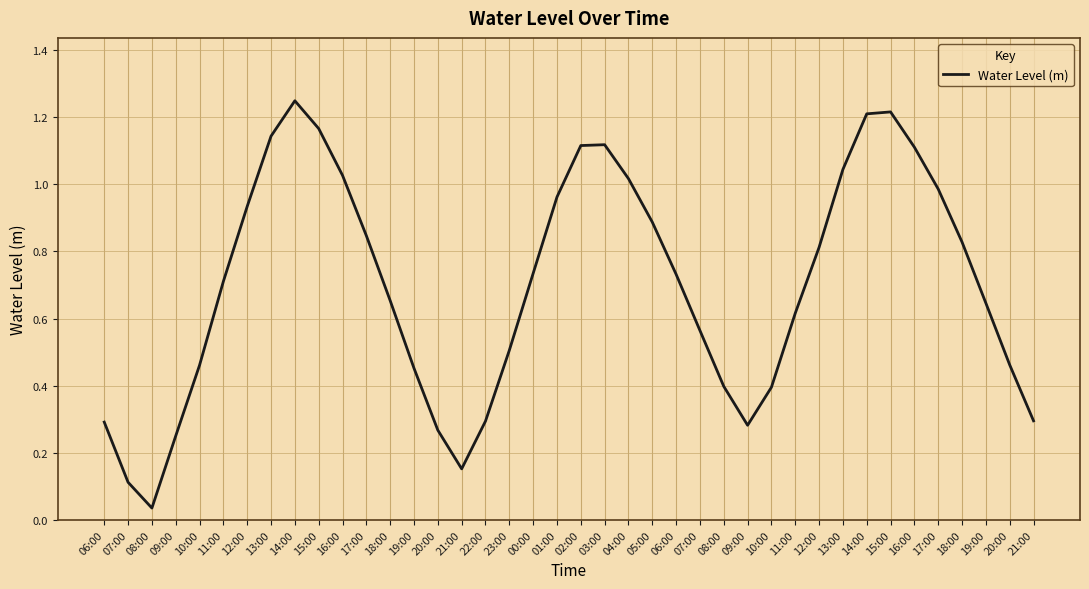

Where is the data nearest to the value 0?

08:00